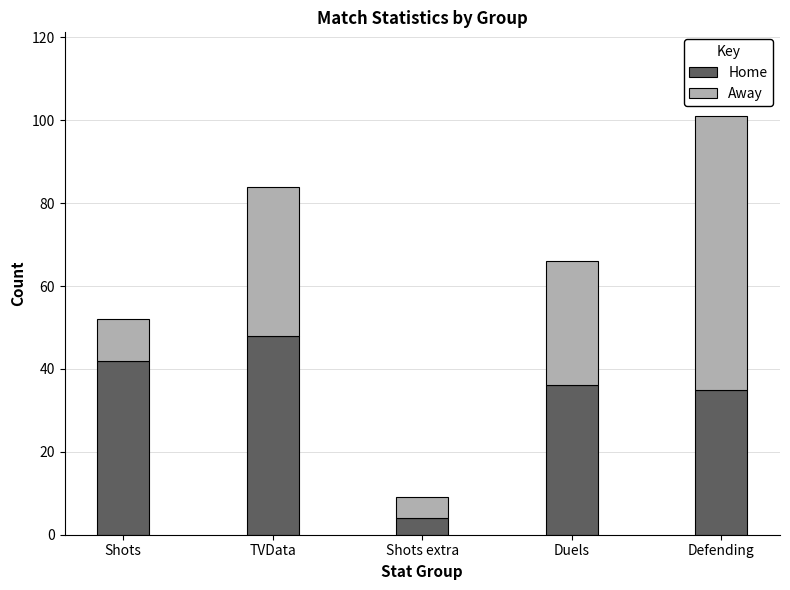

How many bars are there in total?

5